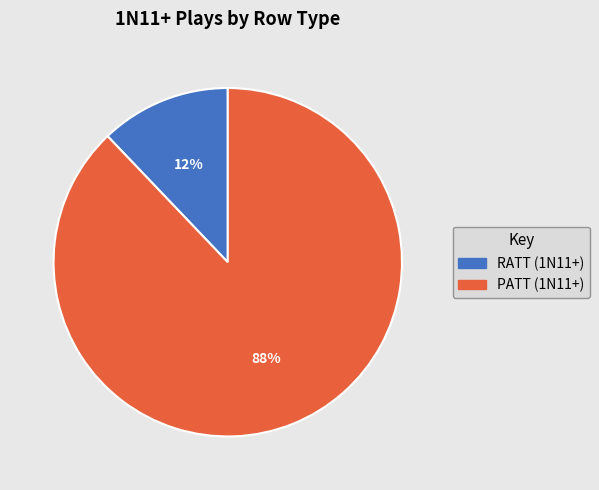

Which has a higher value, RATT or PATT?

PATT